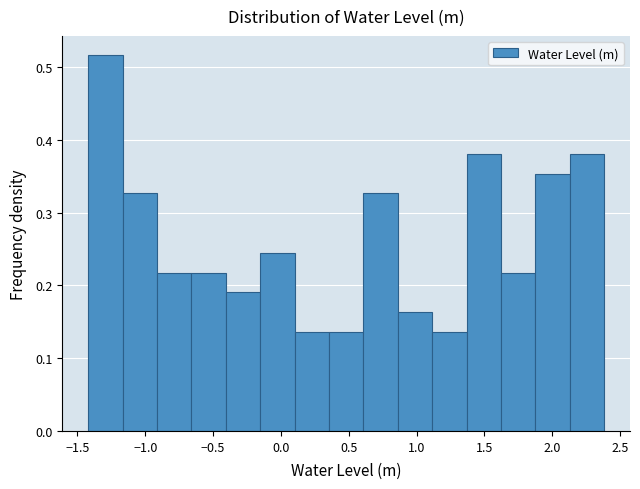

Reading left to right, list every bar in this chart as the range it spans on the x-axis followed by its height. Neither the bar edges nor the heights are printed on the chart, so give them approximately, as read against the axes.

-1.40 to -1.15: 0.52
-1.15 to -0.90: 0.33
-0.90 to -0.65: 0.22
-0.65 to -0.40: 0.22
-0.40 to -0.15: 0.19
-0.15 to 0.10: 0.24
0.10 to 0.35: 0.14
0.35 to 0.60: 0.14
0.60 to 0.85: 0.33
0.85 to 1.10: 0.16
1.10 to 1.35: 0.14
1.35 to 1.60: 0.38
1.60 to 1.90: 0.22
1.90 to 2.15: 0.35
2.15 to 2.40: 0.38